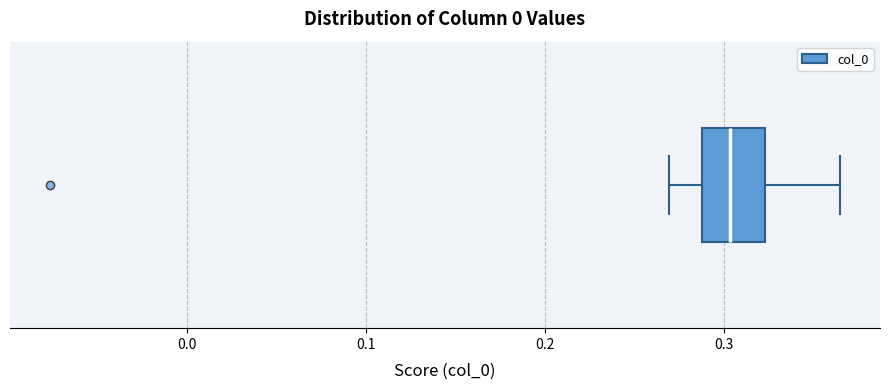

Transcribe this box plot: give where the median line is, the range the box spans, and where the two whiskers end, as read against the x-axis. The values are not printed on the chart, so give them approximately, as read against the axis.

median 0.30, box 0.29 to 0.32, whiskers 0.27 to 0.37